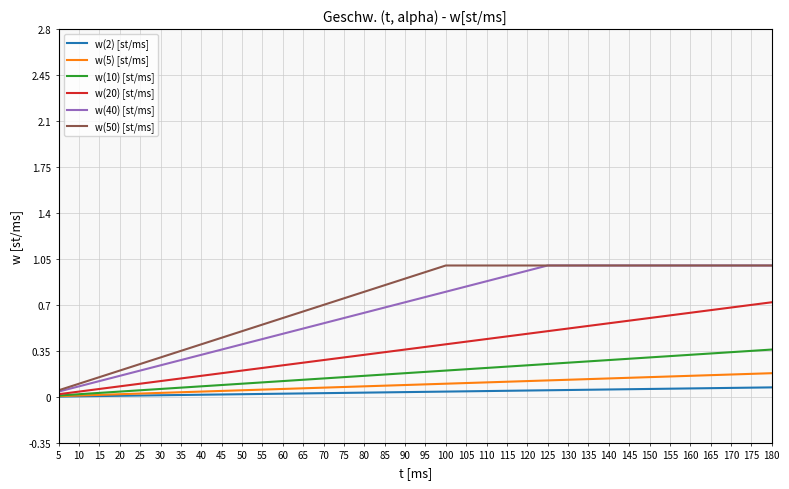

List the labels in order of w(50) [st/ms] value, smallest first.

5, 10, 15, 20, 25, 30, 35, 40, 45, 50, 55, 60, 65, 70, 75, 80, 85, 90, 95, 100, 105, 110, 115, 120, 125, 130, 135, 140, 145, 150, 155, 160, 165, 170, 175, 180, 36